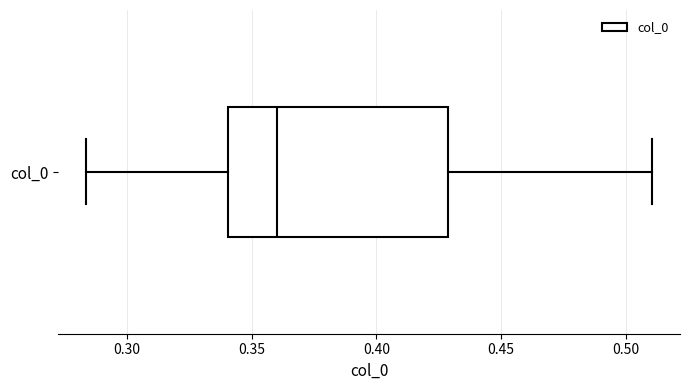

Read this box plot against the x-axis: the position of the median line, the range covered by the box, and the ends of both whiskers. The values are not printed on the chart, so give them approximately, as read against the axis.

median 0.360, box 0.340 to 0.430, whiskers 0.285 to 0.510